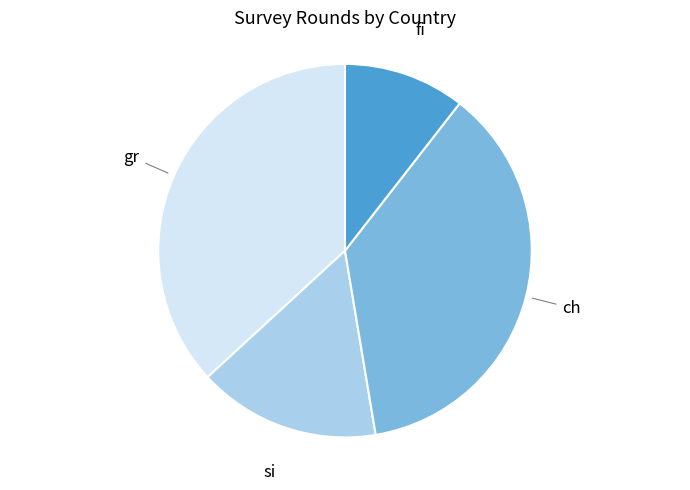

Is there any slice that represents more than half of the pie?

No